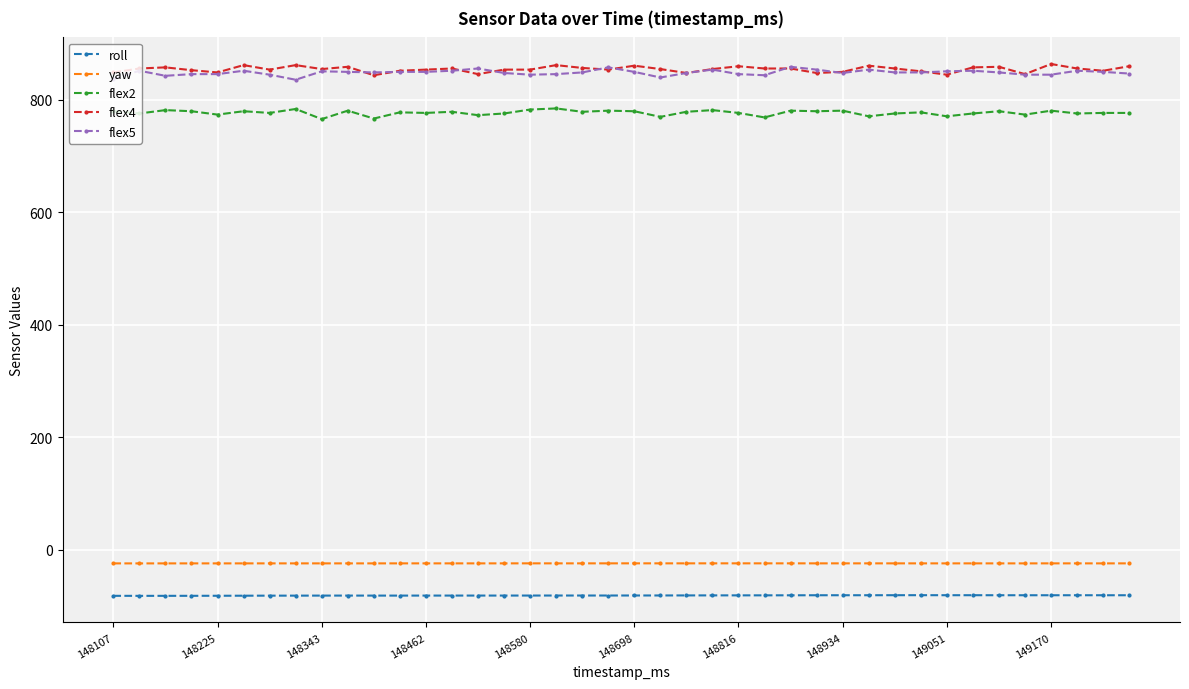

True or false: flex2 has more than 0 points higher than both neighbors.

True